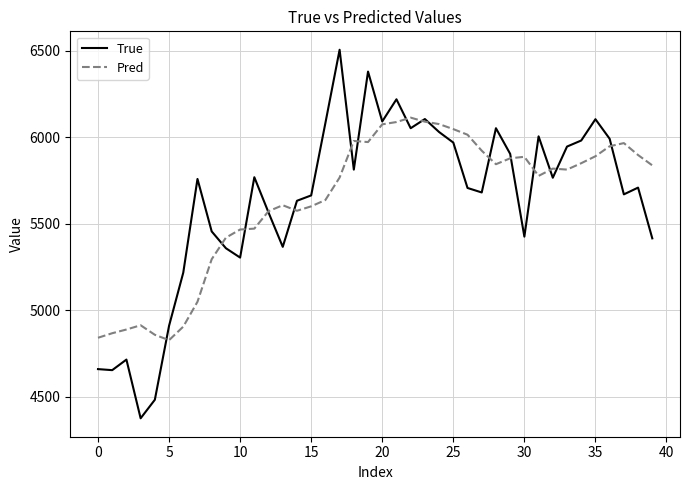

In True, how many points are higher than both neighbors (excluding endpoints)?

11